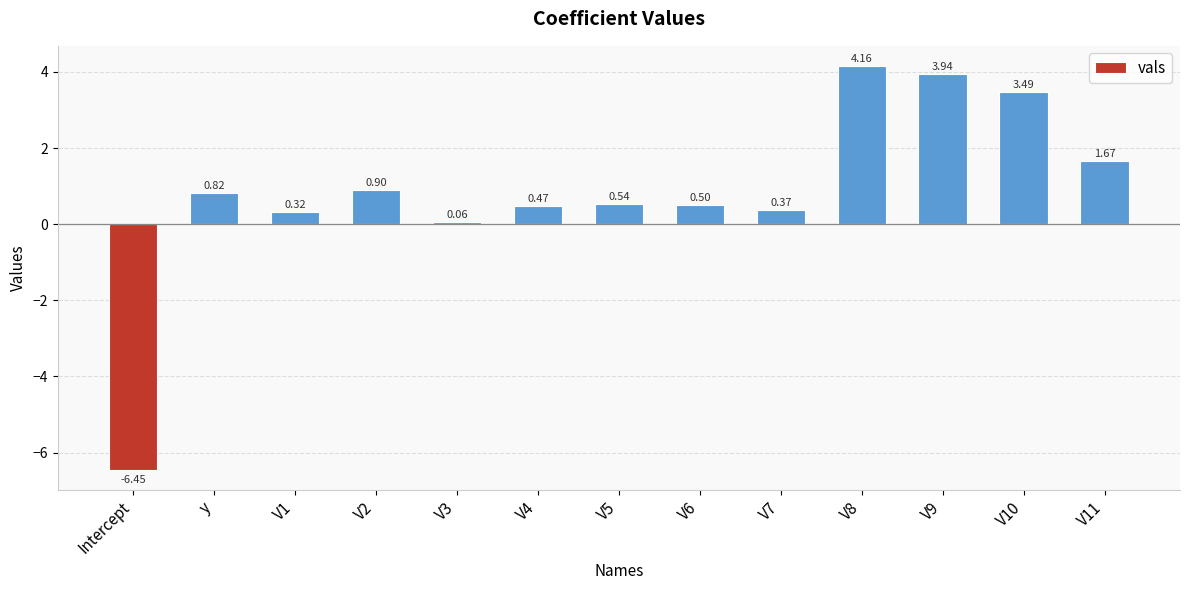

The chart shows a value of -9.2 at Intercept. True or false?

False